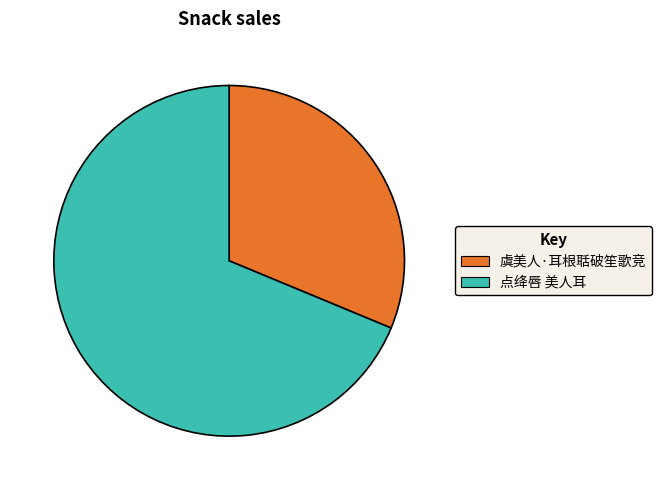

Which category has the biggest portion of the pie?

点绛唇 美人耳